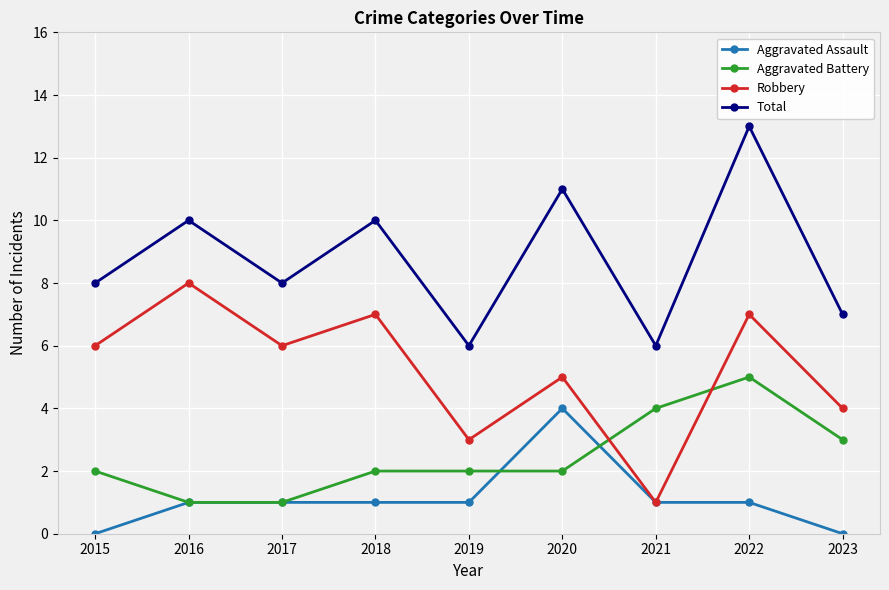

Read the Total value at 2019.

6